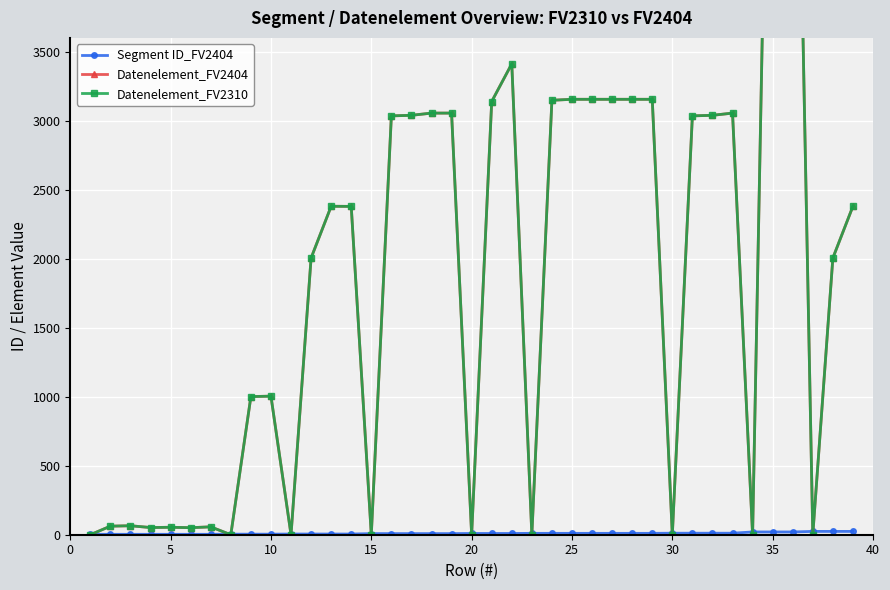

What are all the series names shown in the legend?

Segment ID_FV2404, Datenelement_FV2404, Datenelement_FV2310